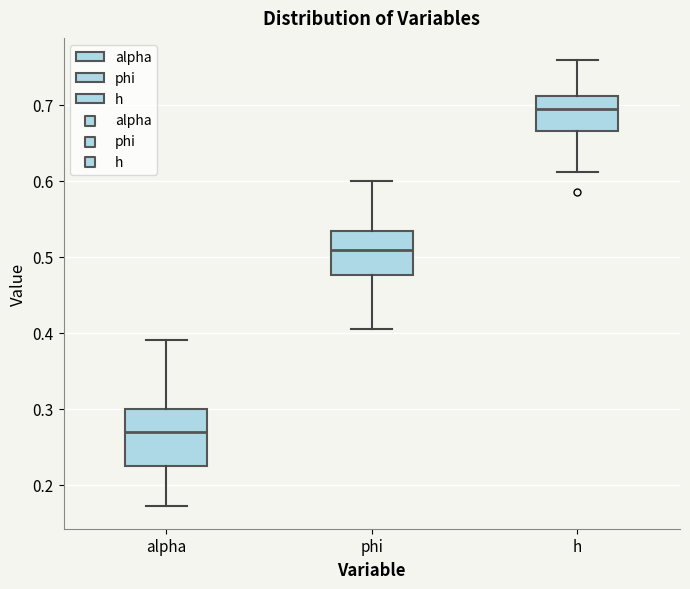

Which box's median line is the highest?

h